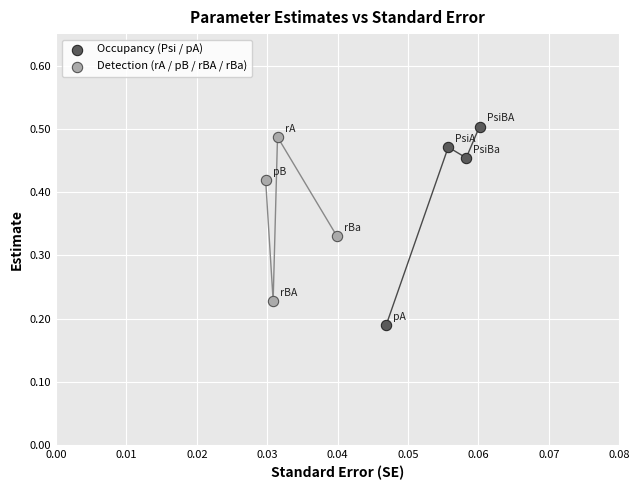

What are all the series names shown in the legend?

Occupancy (Psi / pA), Detection (rA / pB / rBA / rBa)